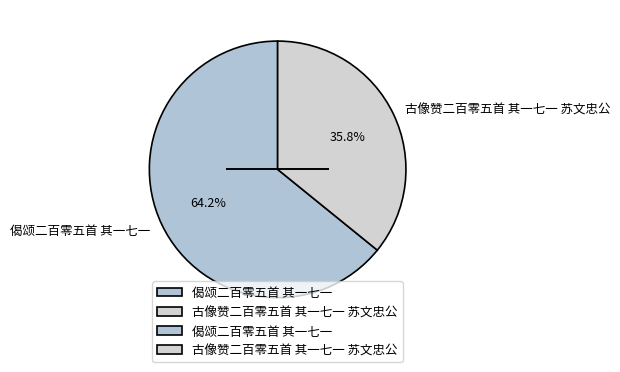

The 古像赞二百零五首 其一七一 苏文忠公 slice represents 28% of the pie. True or false?

False